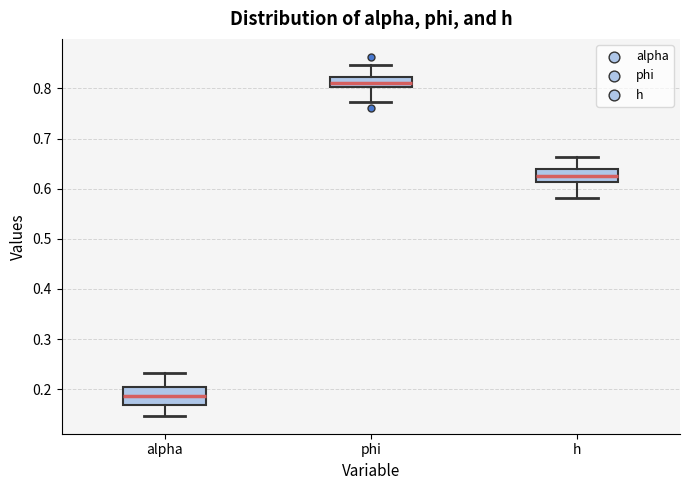

Reading left to right, read every box against the y-axis: the position of its median line, the range the box covers, and the ends of its whiskers. The values are not printed on the chart, so give them approximately, as read against the axis.

alpha: median 0.19, box 0.17 to 0.20, whiskers 0.15 to 0.23
phi: median 0.81, box 0.80 to 0.82, whiskers 0.77 to 0.85
h: median 0.63, box 0.61 to 0.64, whiskers 0.58 to 0.66